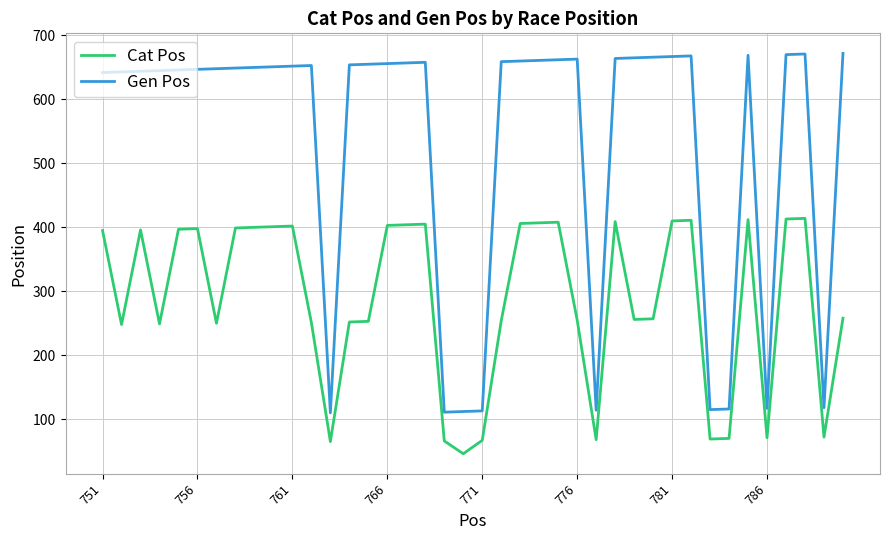

Is this an area chart (filled region under the line)?

No